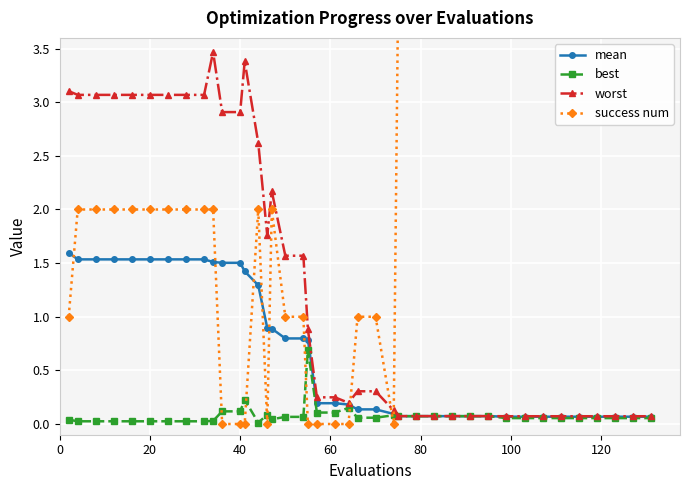

What is the maximum value for best?

0.7